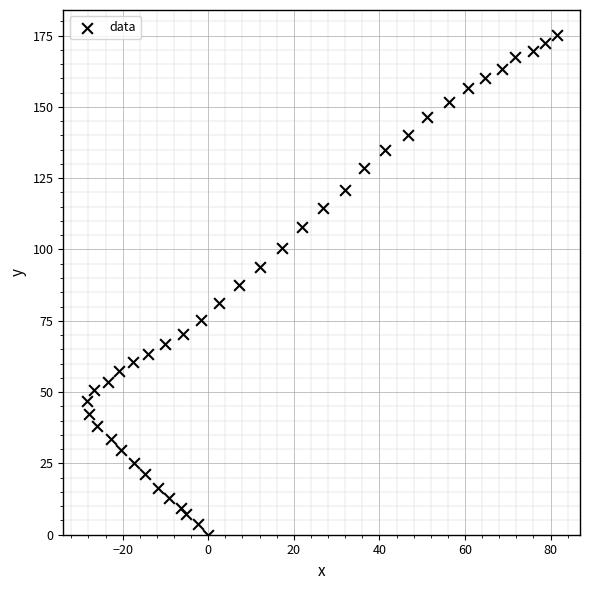

What is the range of X values (max minus min)?

109.8